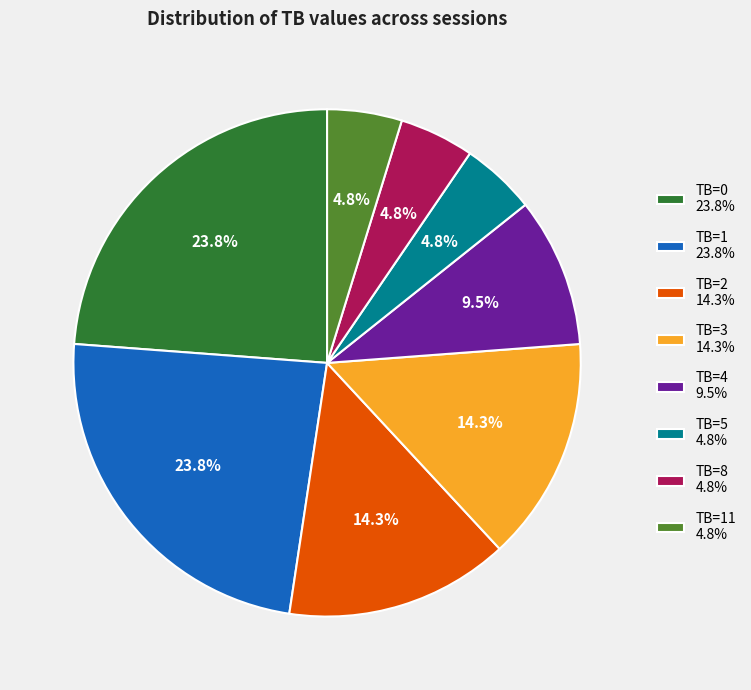

What portion of the pie excludes TB=5 4.8%?

95.2%